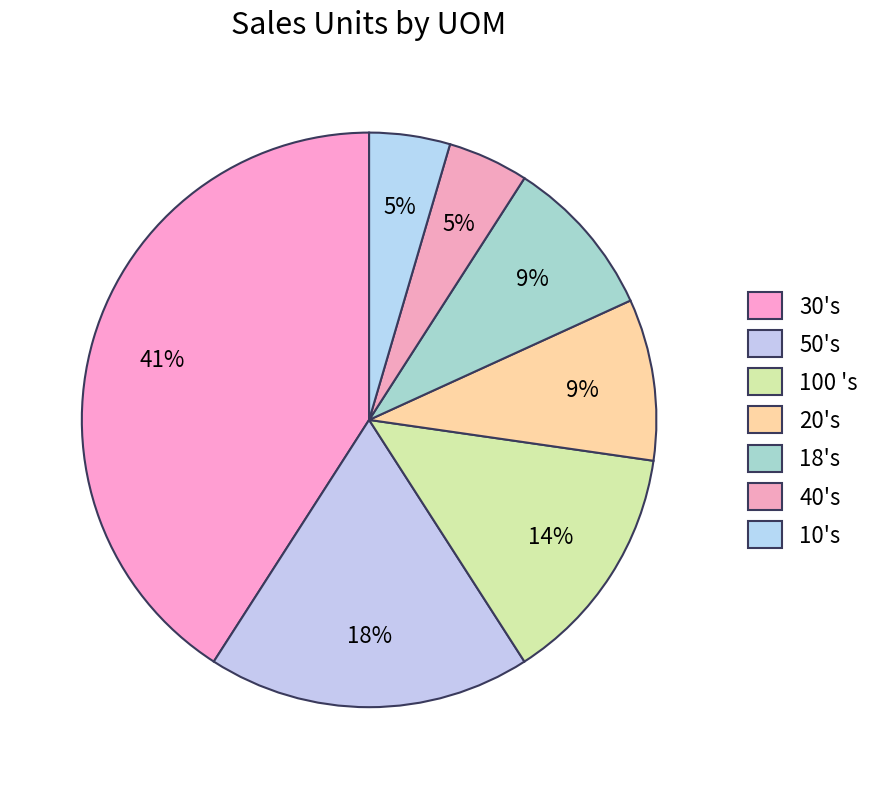

Which slice is the largest?

30's